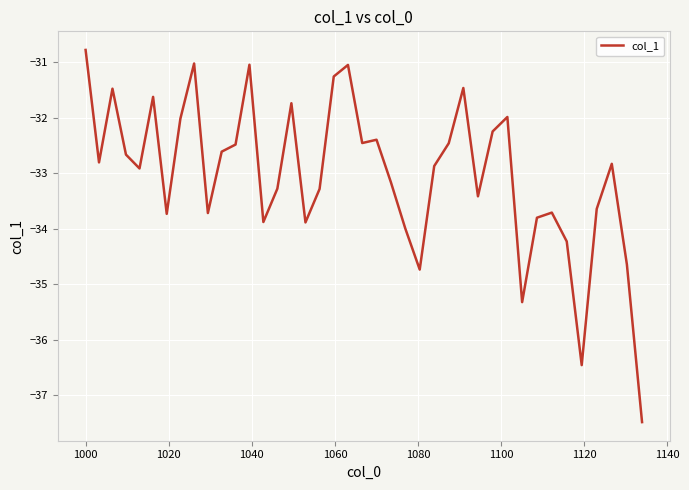

What is the smallest value displayed?

-37.5